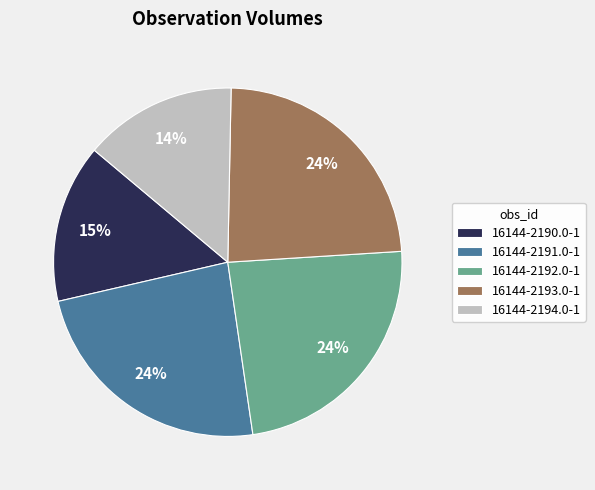

Is there a majority slice in this chart?

No